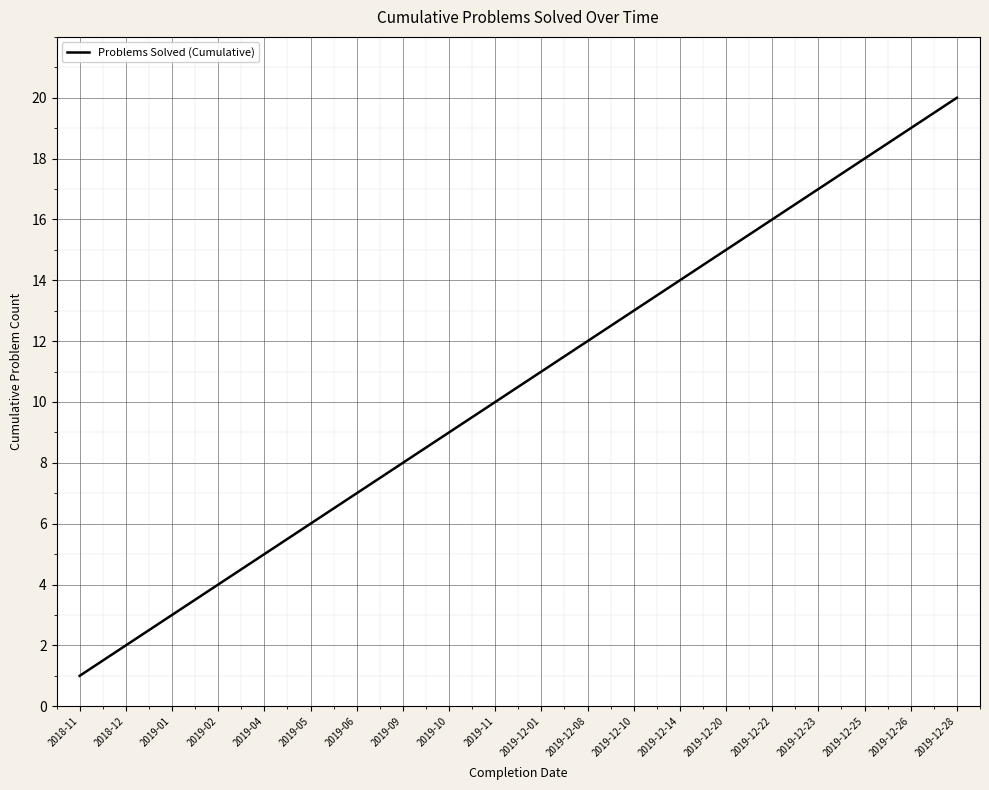

What is the maximum value shown in the chart?

20